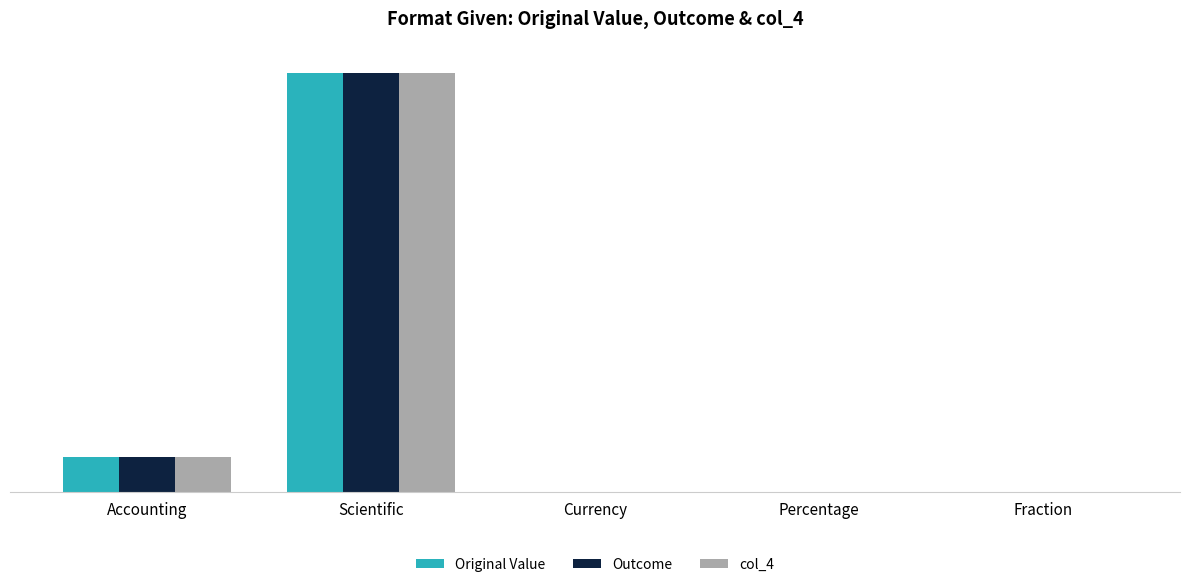

Are the bars grouped side by side (vs. stacked)?

Yes